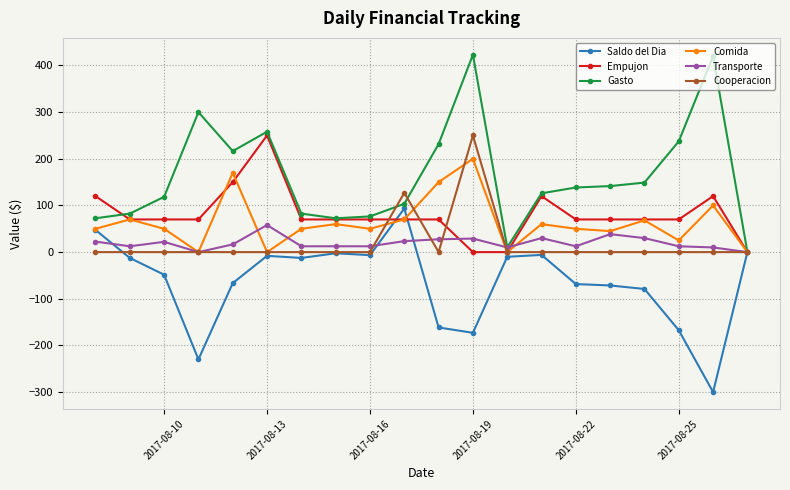

What is the value of the Saldo del Dia point at the 3rd from the left?

-48.5